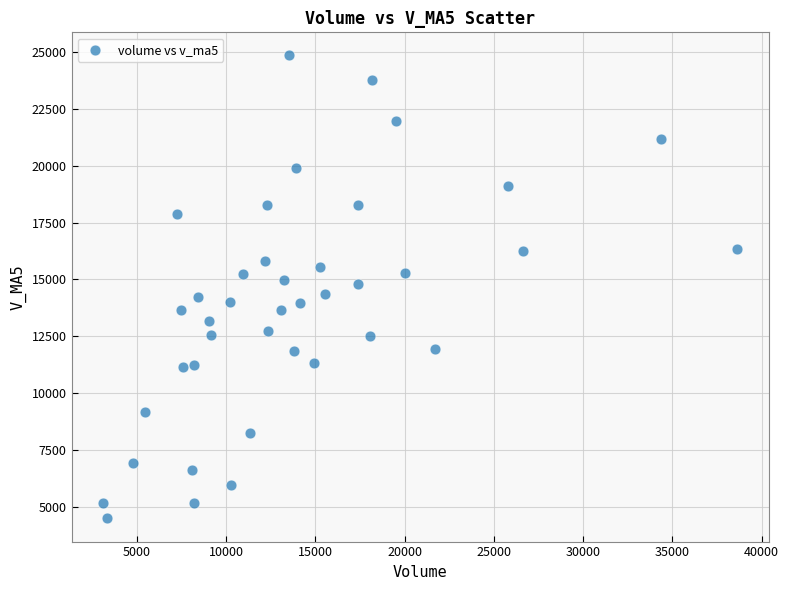

What is the range of X values (max minus min)?

35498.4